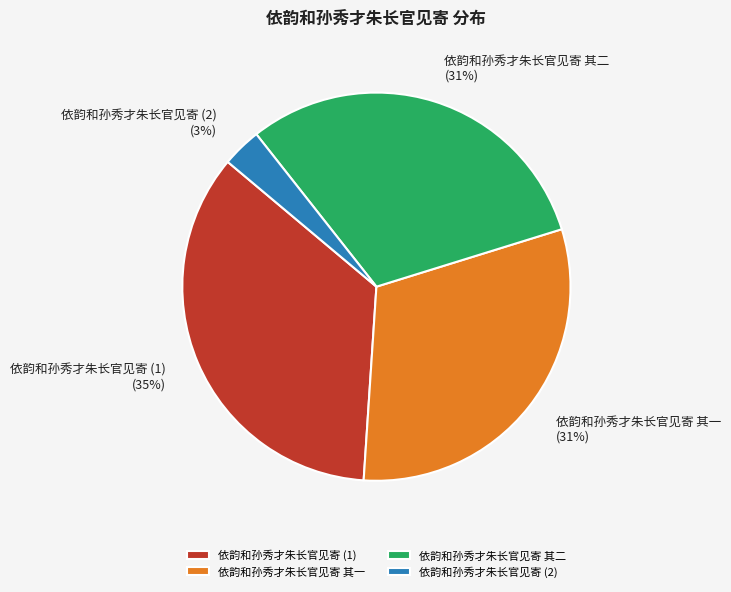

Which slice is the smallest?

依韵和孙秀才朱长官见寄 (2)